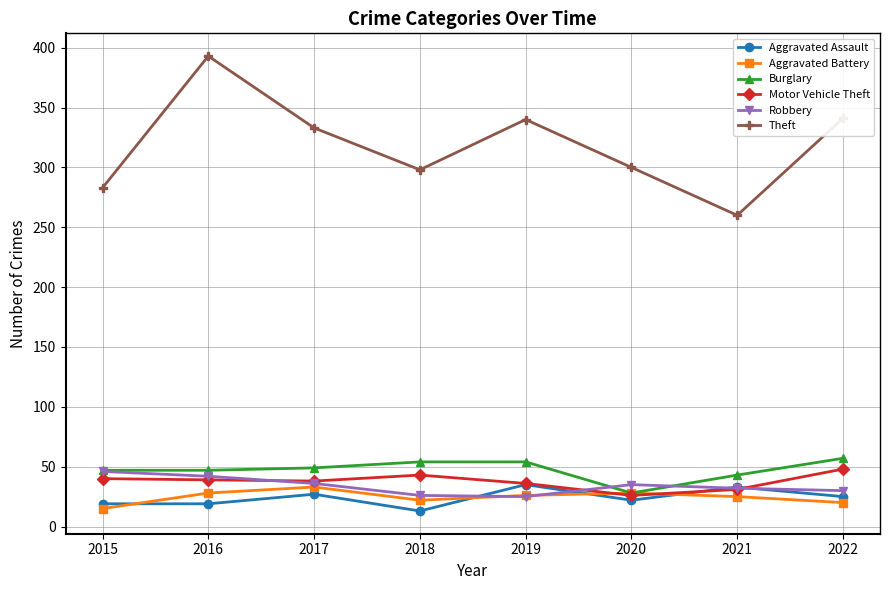

What is the lowest value of the Aggravated Battery series?

15